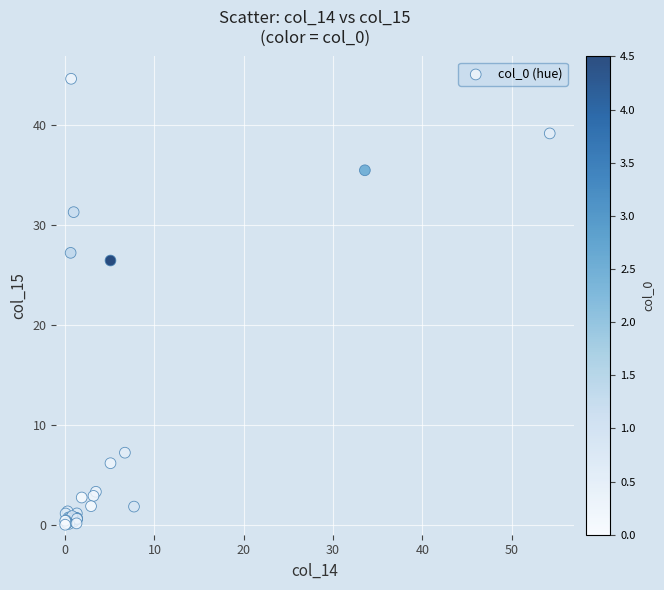

What Y value in the scatter plot is closest to 22?

26.4